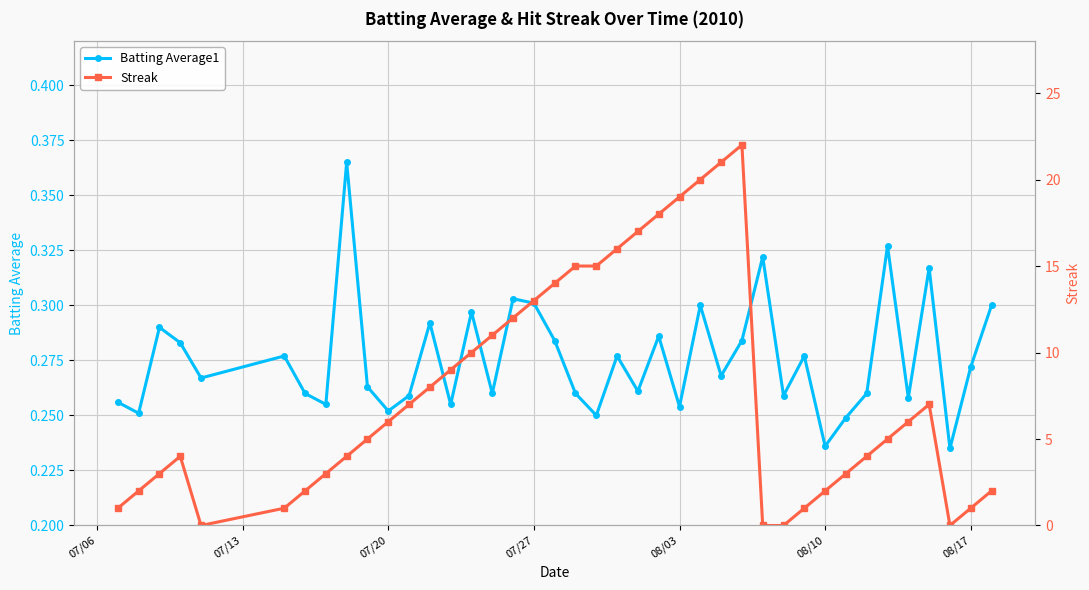

In Batting Average1, how many points are lower than both neighbors (excluding endpoints)?

14